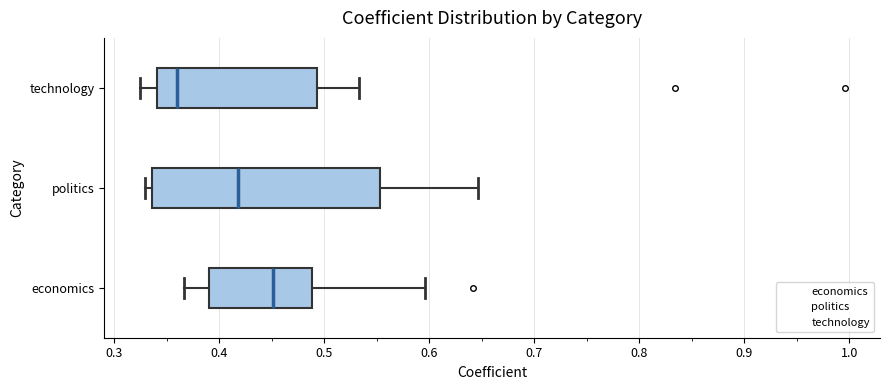

Reading bottom to top, transcribe this box plot: for each box, give where its median line is, the range the box spans, and where its two whiskers end, as read against the x-axis. The values are not printed on the chart, so give them approximately, as read against the axis.

economics: median 0.45, box 0.39 to 0.49, whiskers 0.37 to 0.60
politics: median 0.42, box 0.34 to 0.55, whiskers 0.33 to 0.65
technology: median 0.36, box 0.34 to 0.49, whiskers 0.32 to 0.53